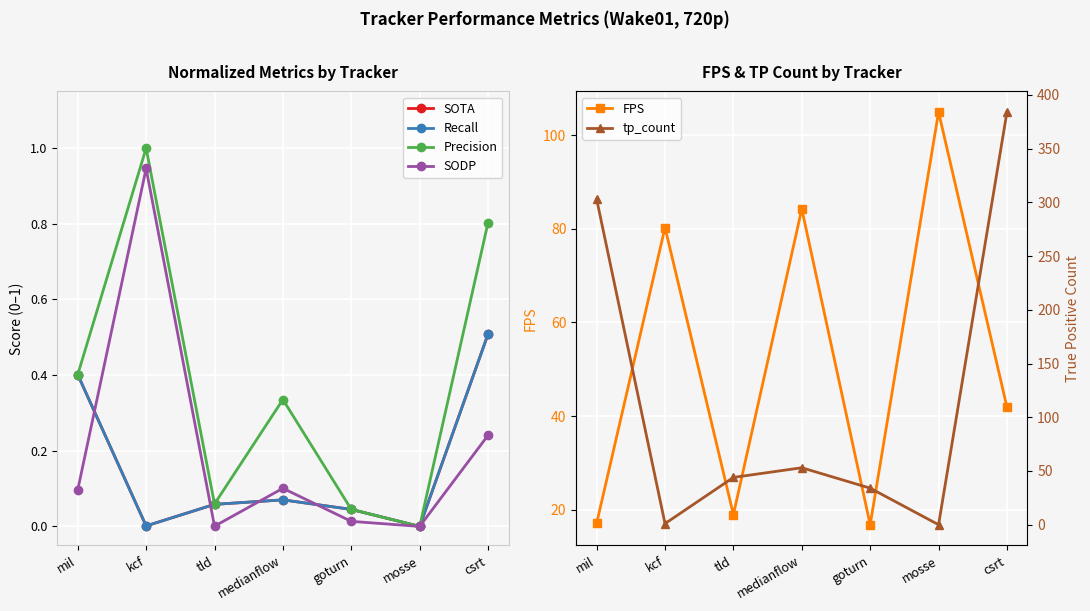

Rank the series at medianflow from lowest to highest value.

SOTA, Recall, SODP, Precision, tp_count, FPS